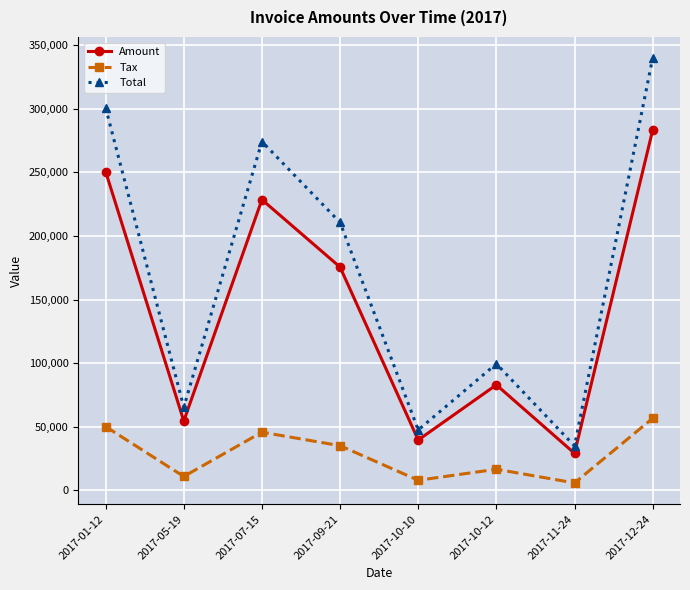

In Tax, how many points are lower than both neighbors (excluding endpoints)?

3